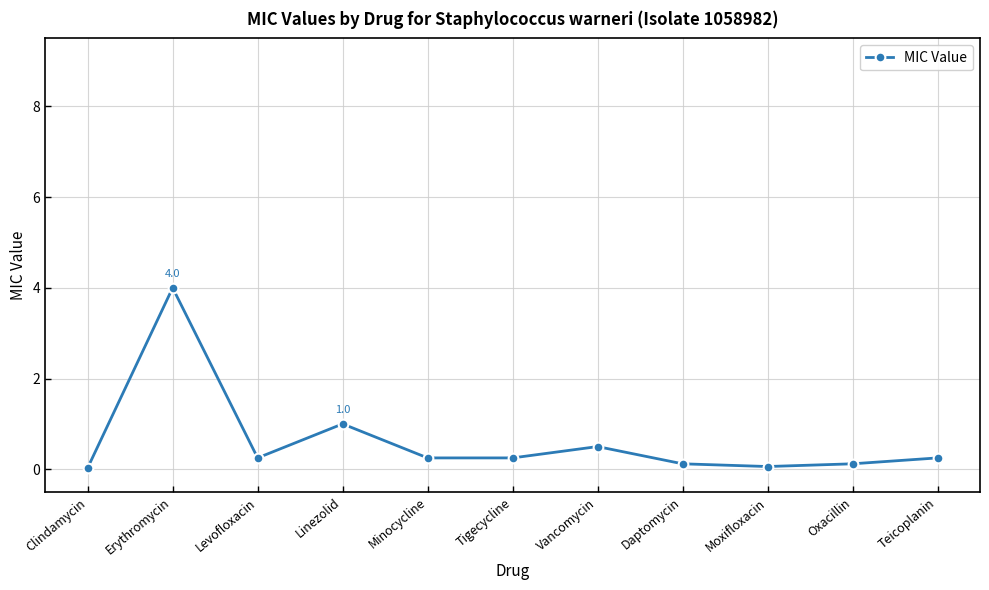

Is it true that the value at Tigecycline is 0.2?

True